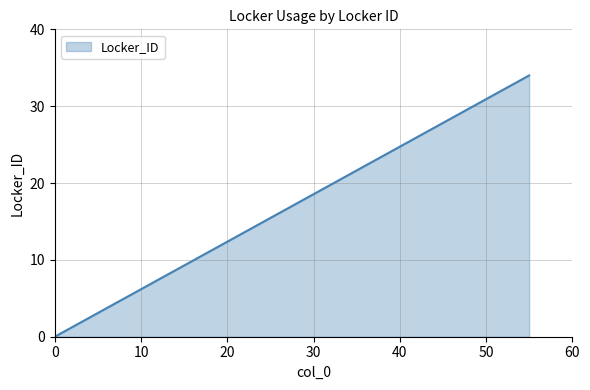

What is the maximum value shown in the chart?

34